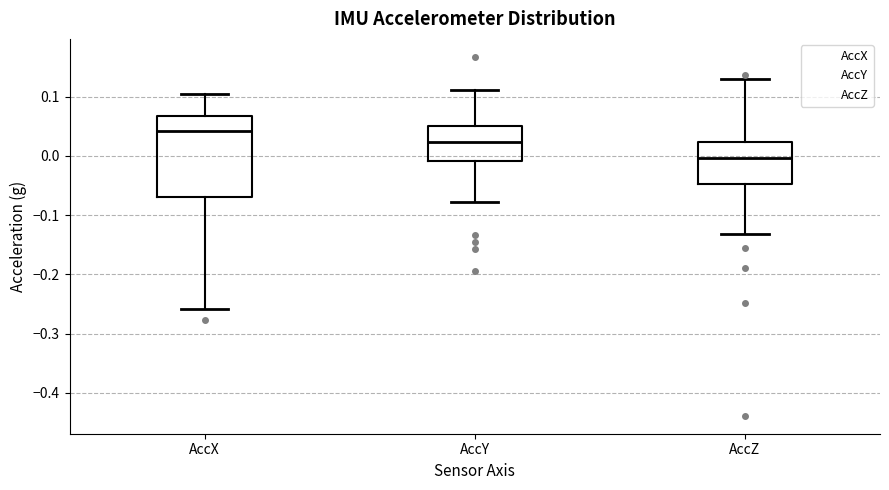

Reading left to right, transcribe this box plot: for each box, give where its median line is, the range the box spans, and where its two whiskers end, as read against the y-axis. The values are not printed on the chart, so give them approximately, as read against the axis.

AccX: median 0.04, box -0.07 to 0.07, whiskers -0.26 to 0.10
AccY: median 0.02, box -0.01 to 0.05, whiskers -0.08 to 0.11
AccZ: median 0.00, box -0.05 to 0.02, whiskers -0.13 to 0.13